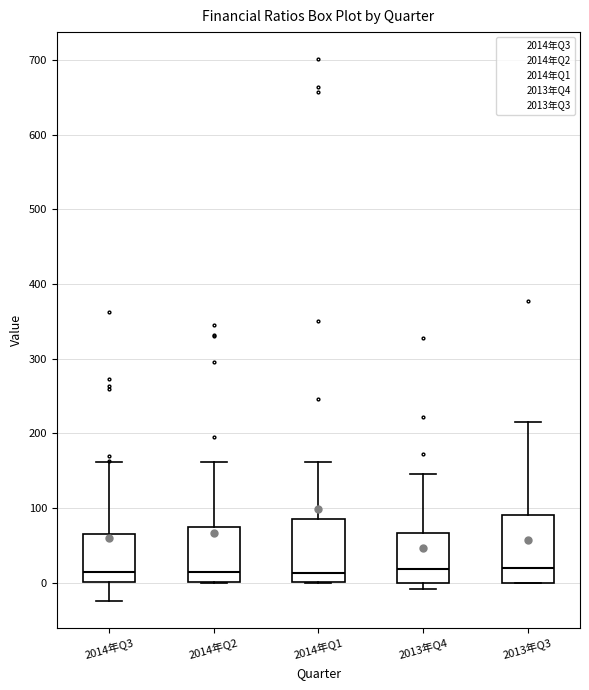

Where is the lower edge of the box for 2014年Q3 on the y-axis? The values are not printed on the chart, so give them approximately, as read against the axis.

0